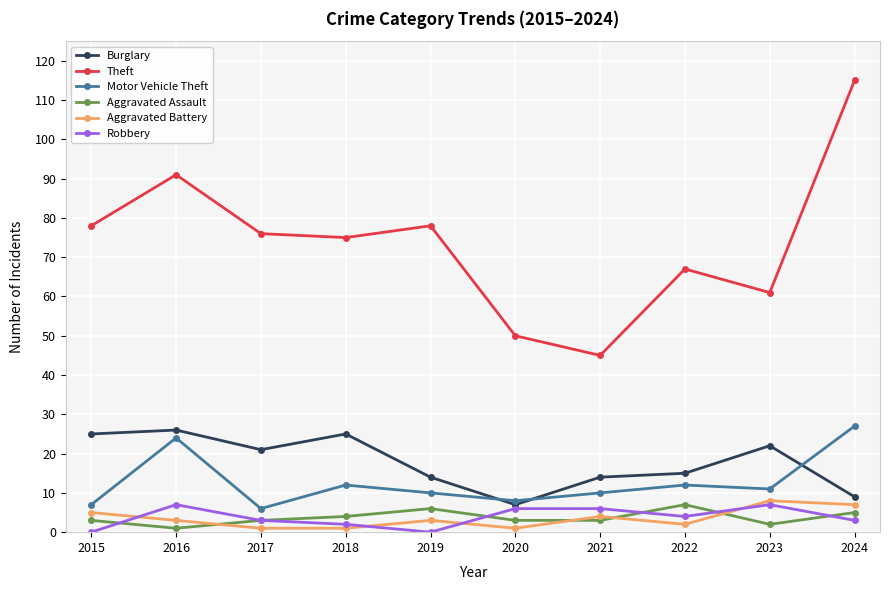

Count the number of categories in the chart.

10